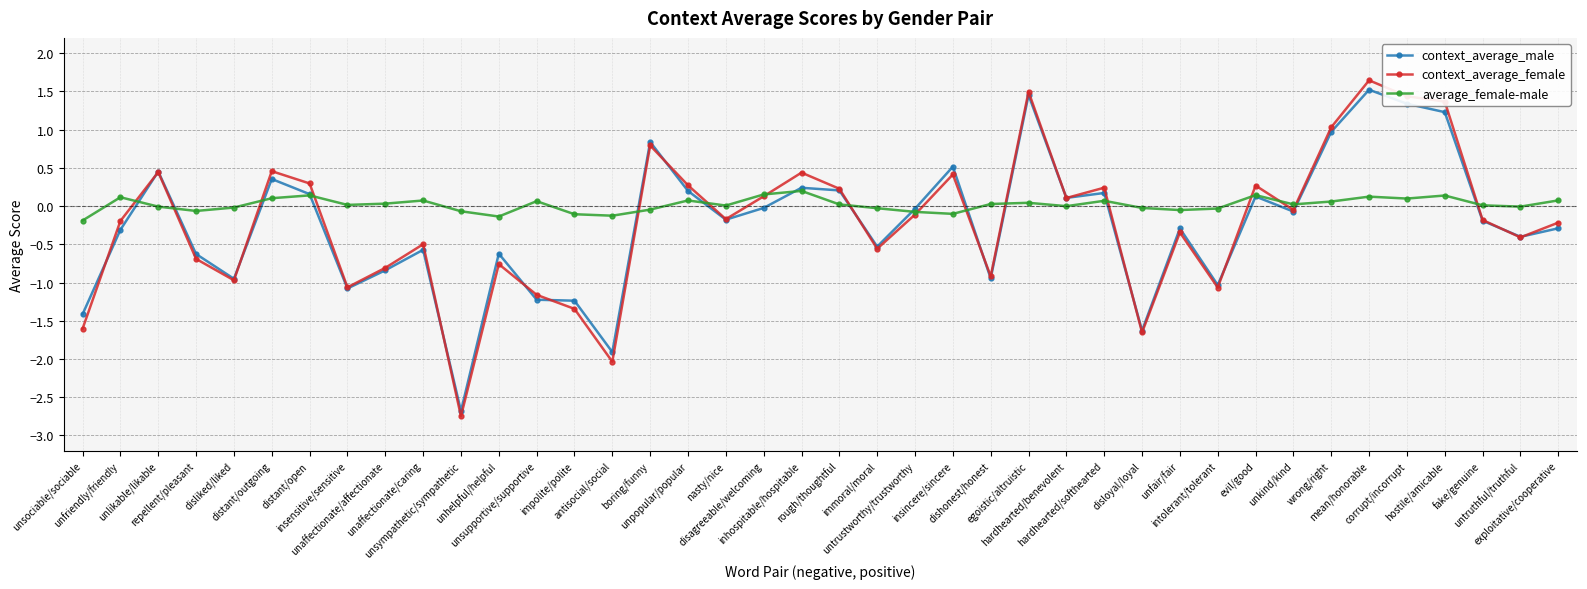

Rank the series by their maximum value, from highest to lowest.

context_average_female, context_average_male, average_female-male